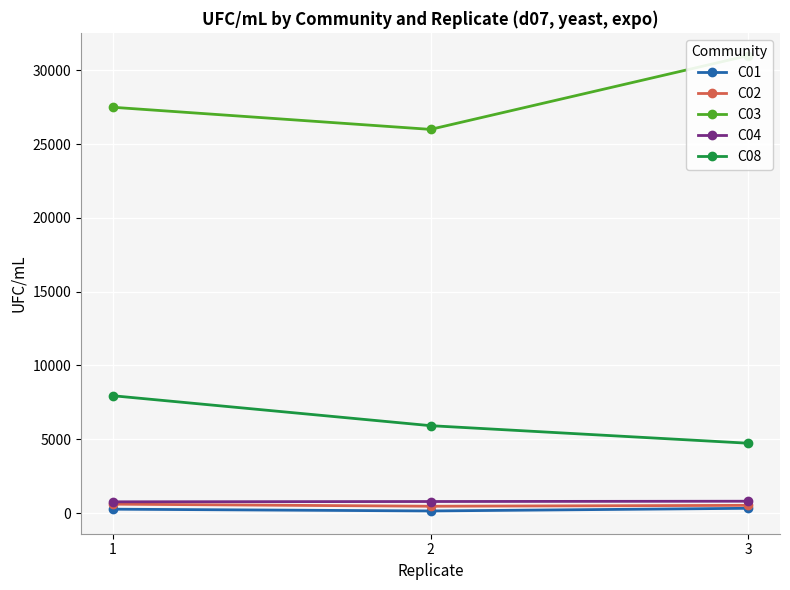

At which category is the sum across all series the highest?

3